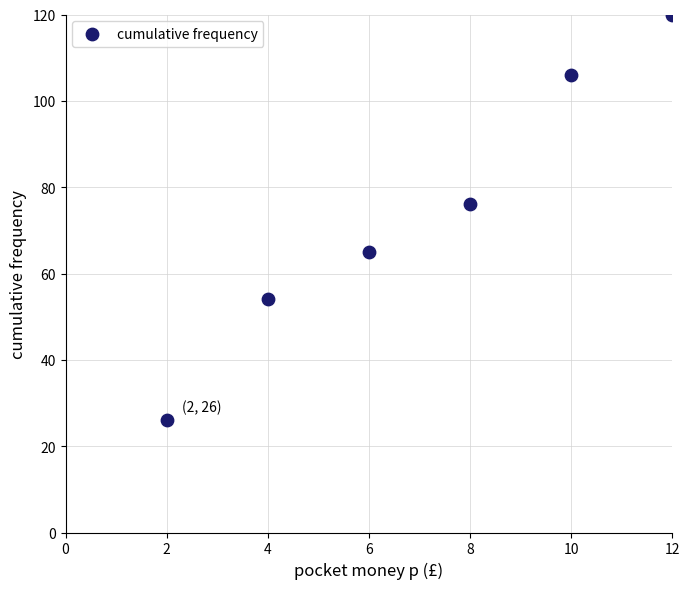

What is the average X value?

7